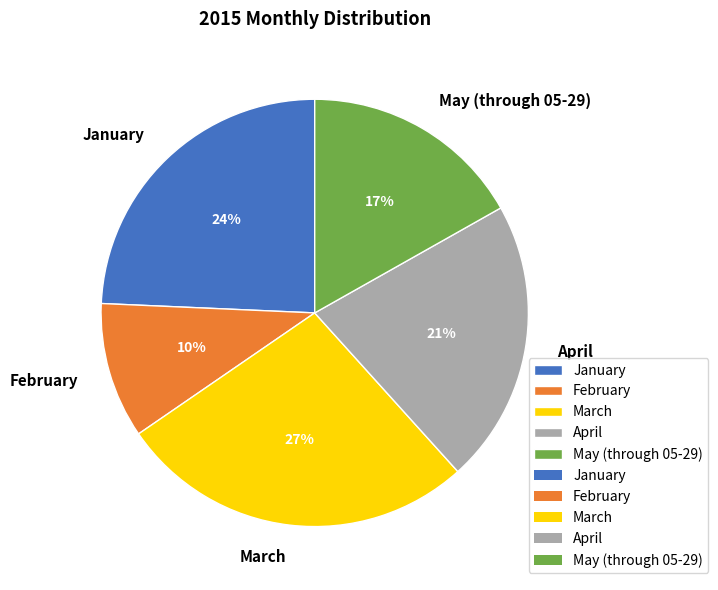

Is the sum of April and February greater than half?

No